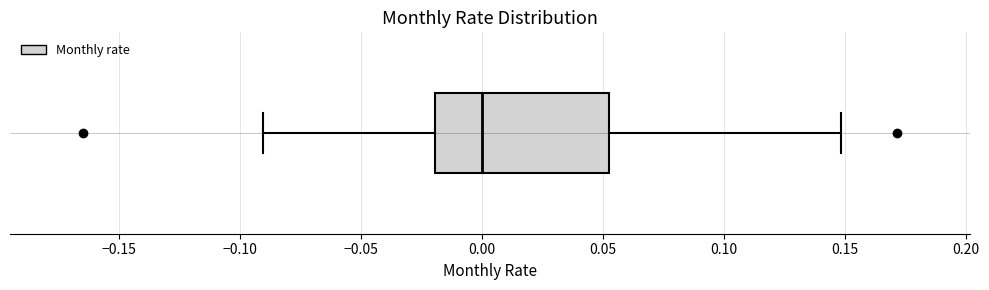

Read this box plot against the x-axis: the position of the median line, the range covered by the box, and the ends of both whiskers. The values are not printed on the chart, so give them approximately, as read against the axis.

median 0.000, box -0.020 to 0.055, whiskers -0.090 to 0.150